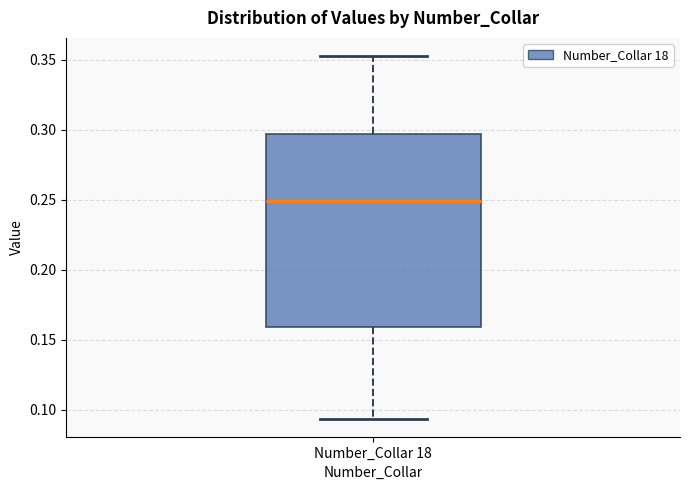

Where does the lower whisker of the box for Number_Collar 18 end on the y-axis? The values are not printed on the chart, so give them approximately, as read against the axis.

0.095